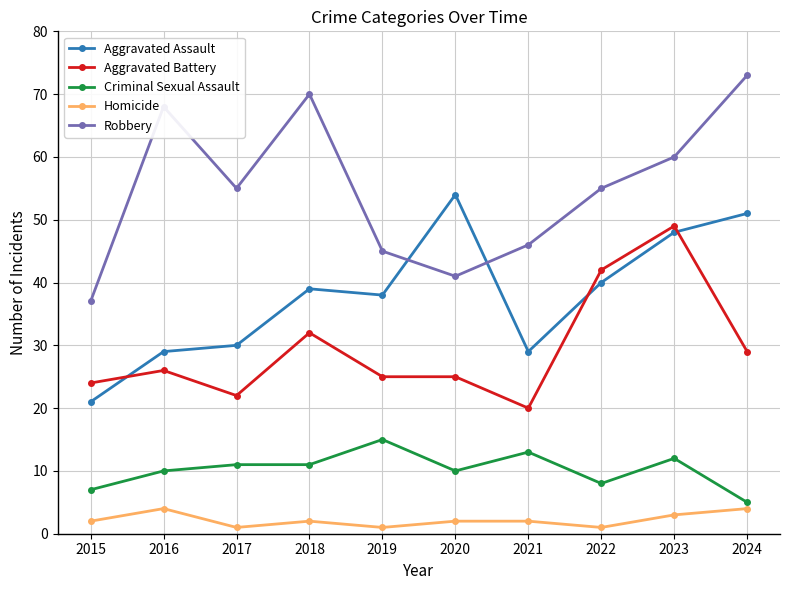

Reading left to right, what are all the values shown in this chart?

Aggravated Assault: 2015=21	2016=29	2017=30	2018=39	2019=38	2020=54	2021=29	2022=40	2023=48	2024=51
Aggravated Battery: 2015=24	2016=26	2017=22	2018=32	2019=25	2020=25	2021=20	2022=42	2023=49	2024=29
Criminal Sexual Assault: 2015=7	2016=10	2017=11	2018=11	2019=15	2020=10	2021=13	2022=8	2023=12	2024=5
Homicide: 2015=2	2016=4	2017=1	2018=2	2019=1	2020=2	2021=2	2022=1	2023=3	2024=4
Robbery: 2015=37	2016=68	2017=55	2018=70	2019=45	2020=41	2021=46	2022=55	2023=60	2024=73